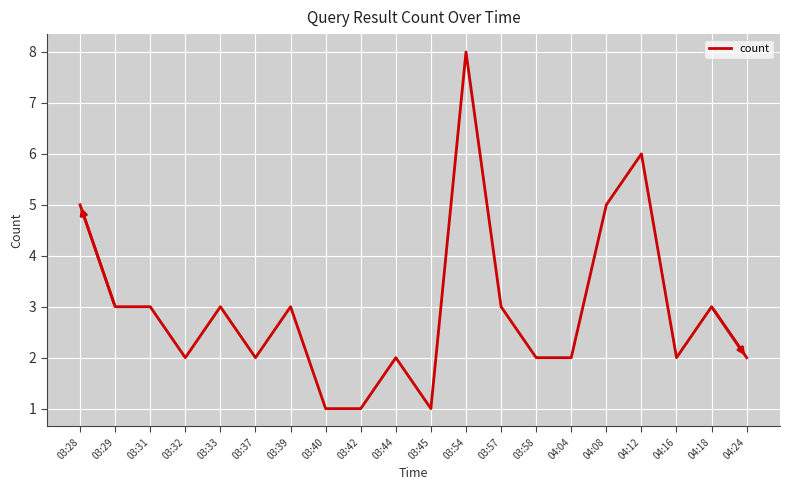

The chart shows a value of 2 at 04:04. True or false?

True